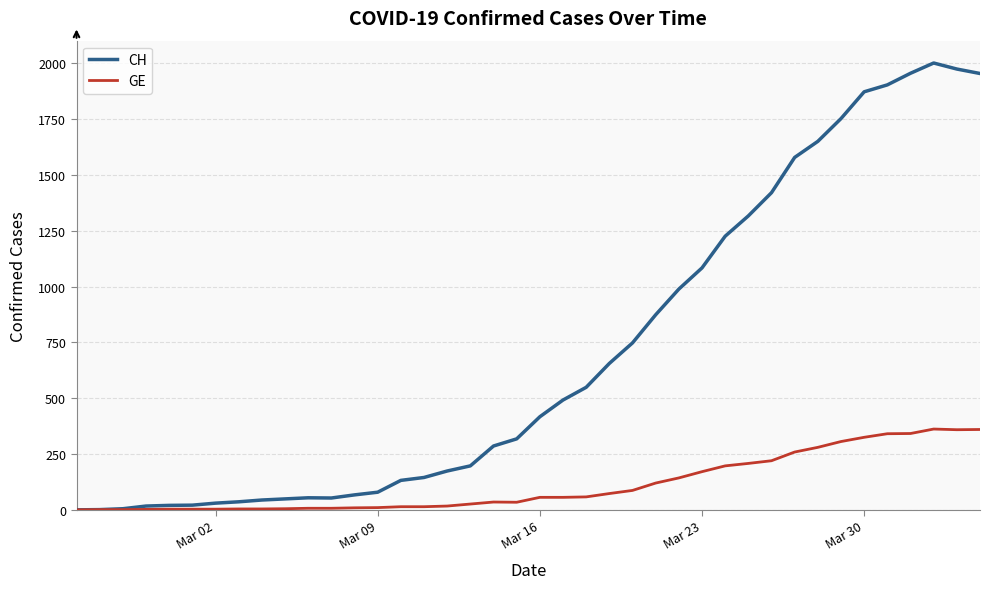

In CH, how many points are lower than both neighbors (excluding endpoints)?

1